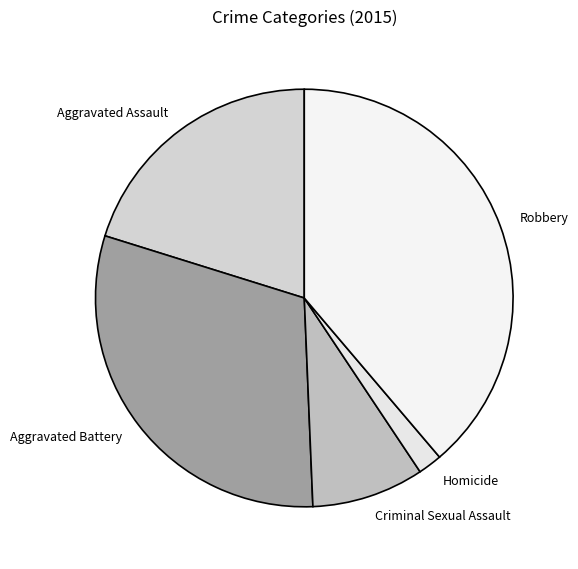

What is the smallest slice in the pie chart?

Homicide